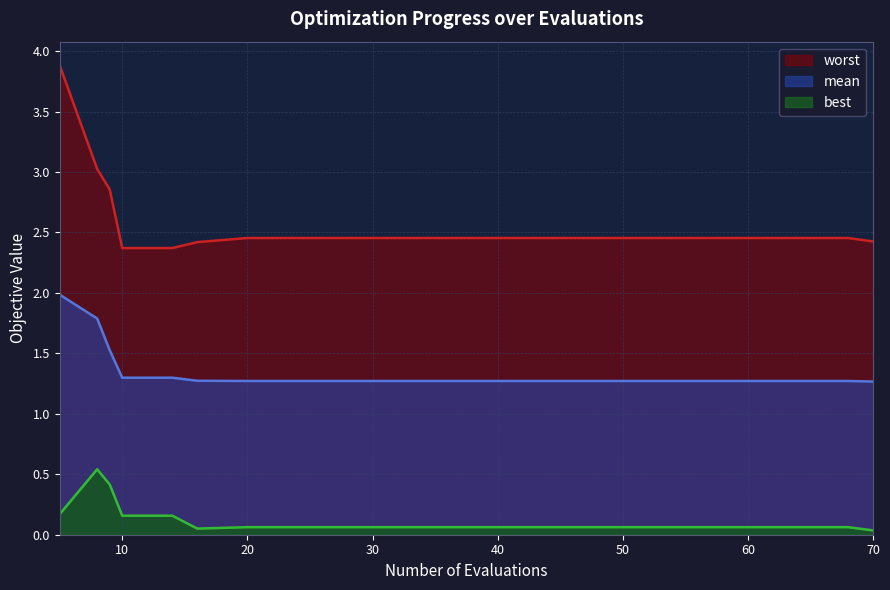

List the series in order of their peak value, highest first.

worst, mean, best